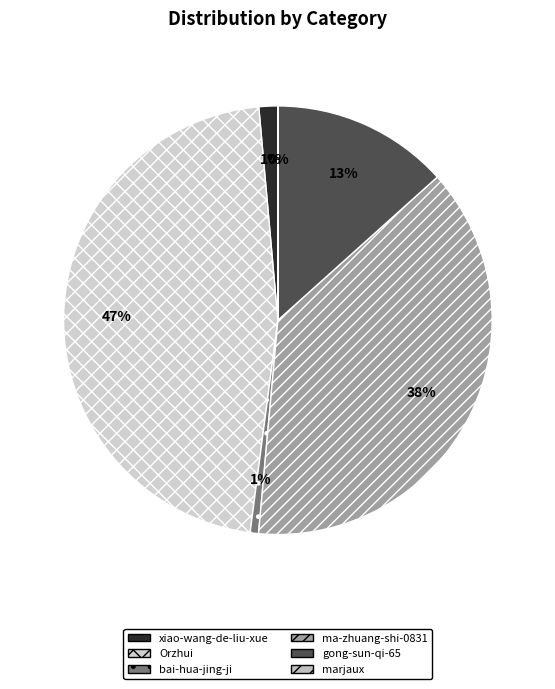

What is the smallest slice in the pie chart?

marjaux